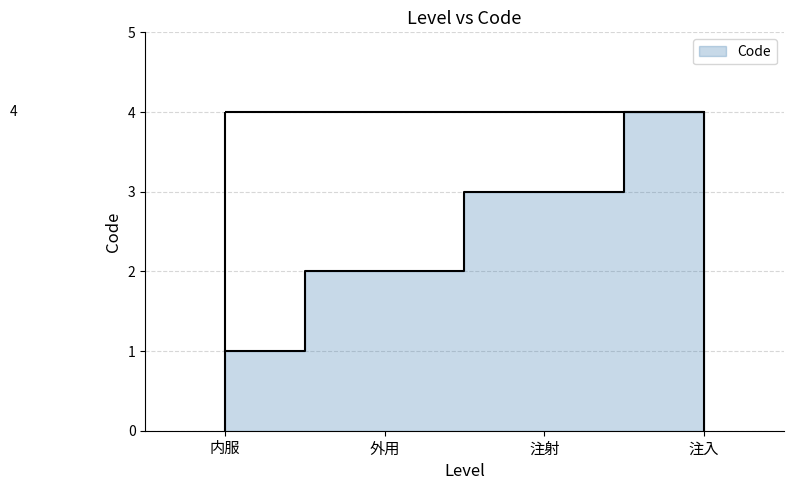

What is the greatest value displayed?

4